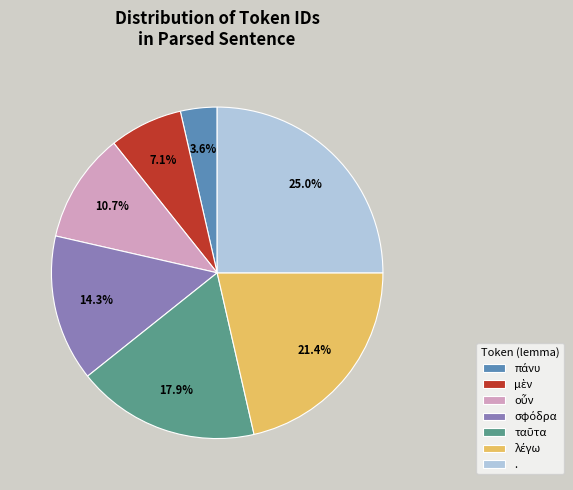

What is the largest slice in the pie chart?

.